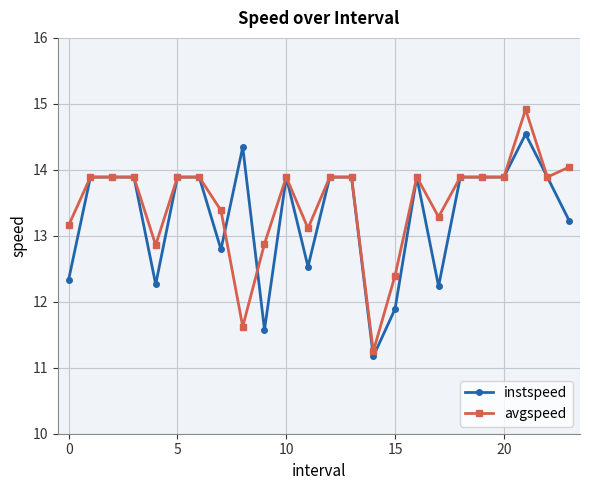

List the series in order of their peak value, lowest first.

instspeed, avgspeed